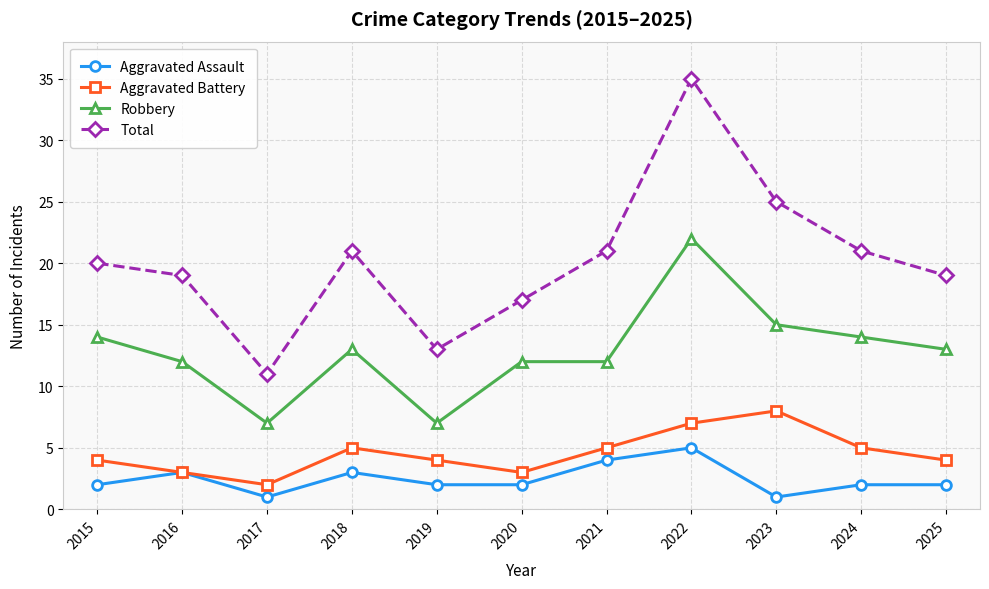

What is the average value of the Total series?

20